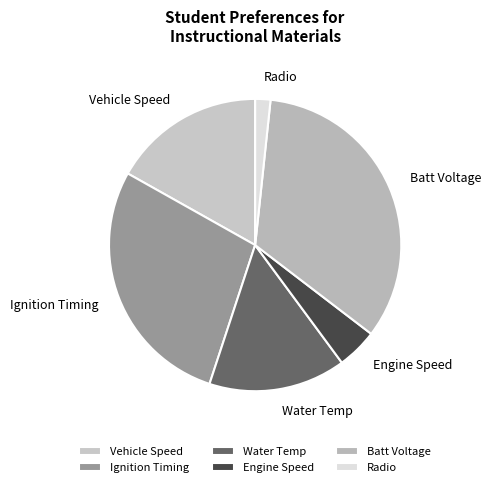

Combined, do Ignition Timing and Vehicle Speed account for over 50%?

No